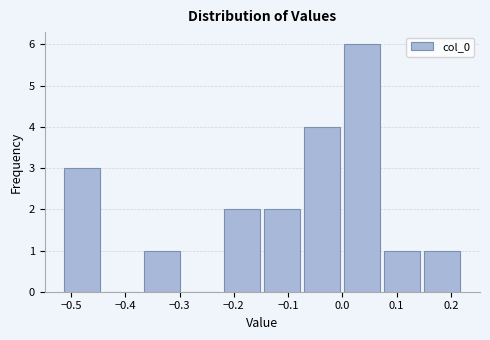

Which range on the x-axis has the tallest bar?

0.00 to 0.07